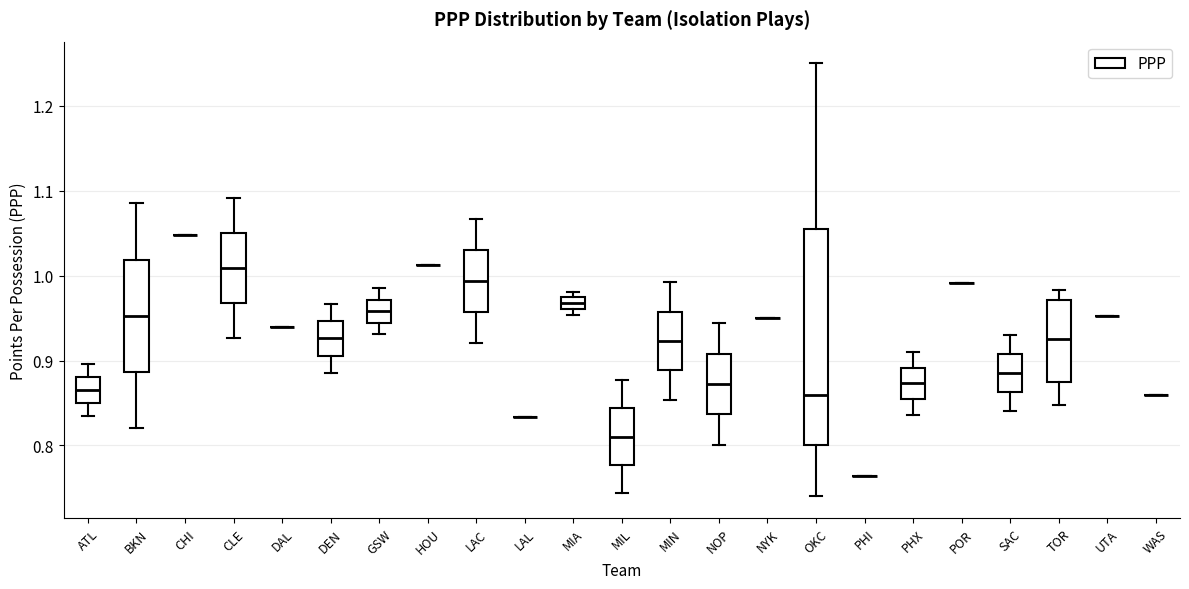

Where does the median line of the box for CLE sit on the y-axis? The values are not printed on the chart, so give them approximately, as read against the axis.

1.01